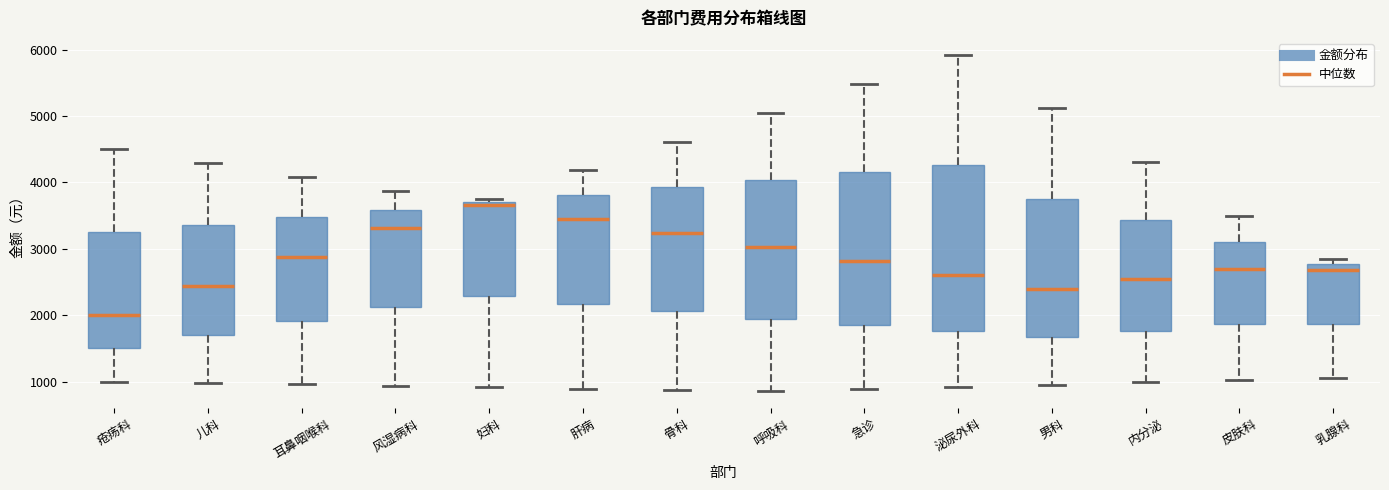

Reading left to right, read every box against the y-axis: the position of its median line, the range the box covers, and the ends of its whiskers. The values are not printed on the chart, so give them approximately, as read against the axis.

疮疡科: median 2000, box 1500 to 3300, whiskers 1000 to 4500
儿科: median 2400, box 1700 to 3400, whiskers 1000 to 4300
耳鼻咽喉科: median 2900, box 1900 to 3500, whiskers 1000 to 4100
风湿病科: median 3300, box 2100 to 3600, whiskers 900 to 3900
妇科: median 3700 (just below the box's upper edge), box 2300 to 3700, whiskers 900 to 3700 (just above the box's upper edge)
肝病: median 3500, box 2200 to 3800, whiskers 900 to 4200
骨科: median 3200, box 2100 to 3900, whiskers 900 to 4600
呼吸科: median 3000, box 1900 to 4000, whiskers 900 to 5100
急诊: median 2800, box 1900 to 4200, whiskers 900 to 5500
泌尿外科: median 2600, box 1800 to 4300, whiskers 900 to 5900
男科: median 2400, box 1700 to 3800, whiskers 1000 to 5100
内分泌: median 2600, box 1800 to 3400, whiskers 1000 to 4300
皮肤科: median 2700, box 1900 to 3100, whiskers 1000 to 3500
乳腺科: median 2700, box 1900 to 2800, whiskers 1100 to 2900